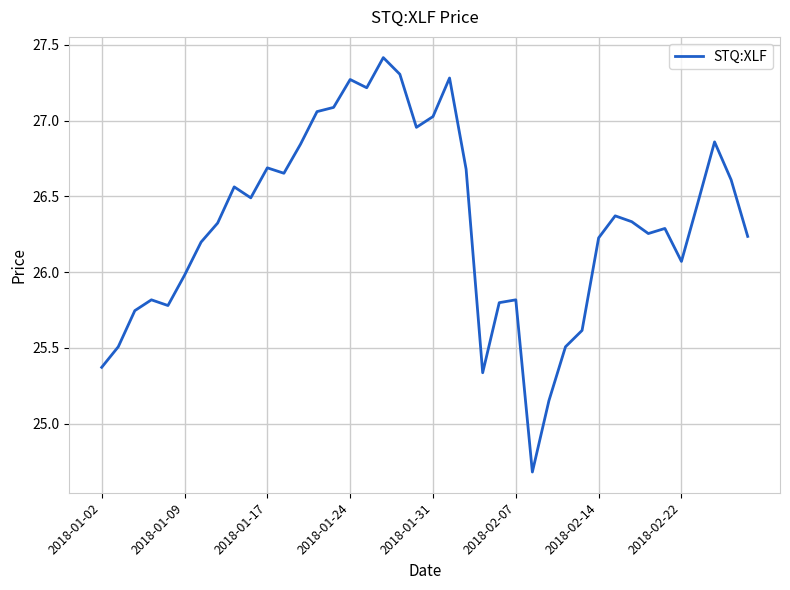

What is the difference between the maximum and minimum values?

2.7